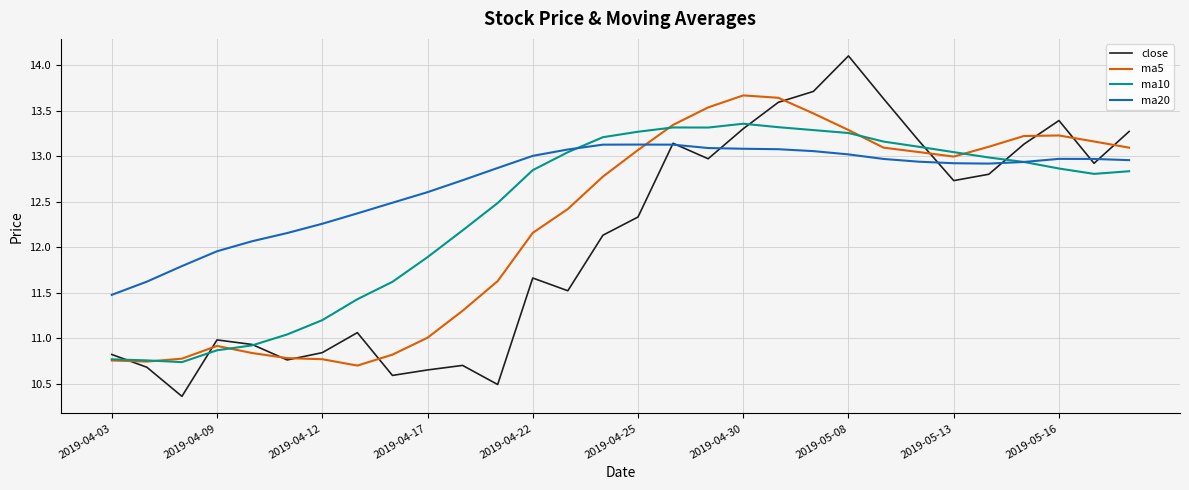

Which series has the widest spread of values?

close